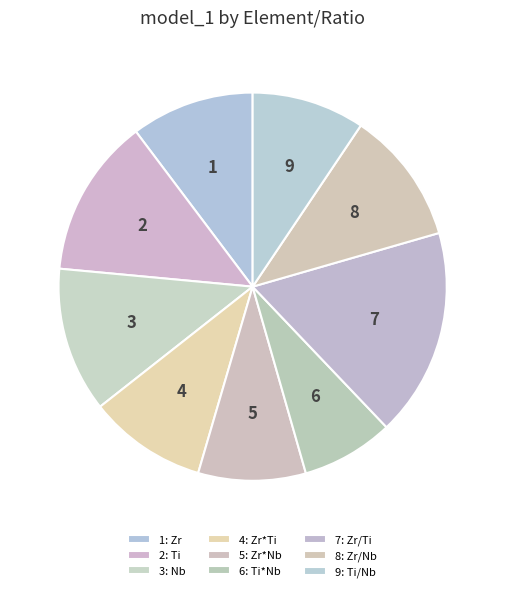

How many slices are in this pie chart?

9